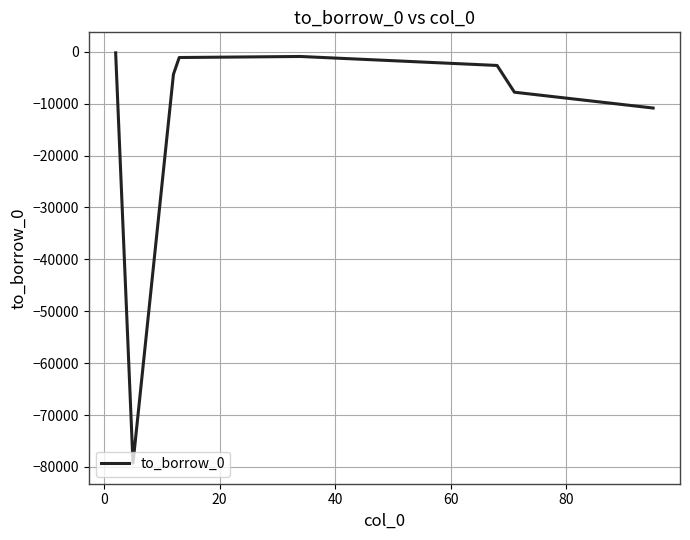

What is the difference between the maximum and minimum values?

79083